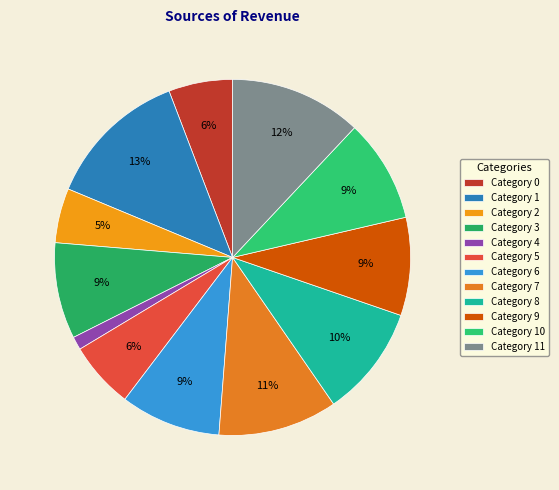

Which slice is the largest?

Category 1